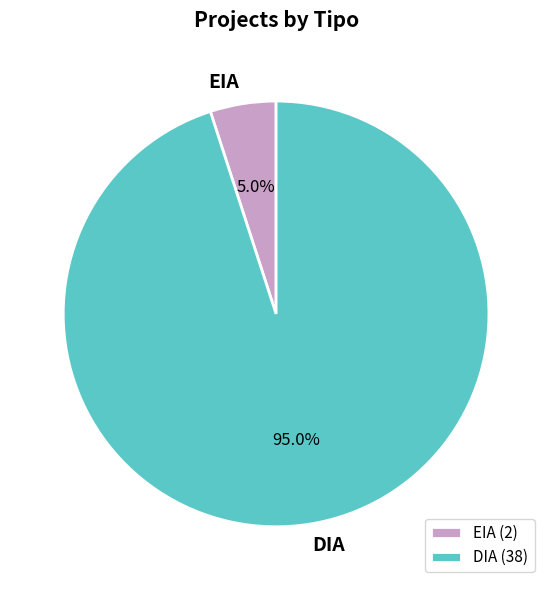

Approximately how many times larger is the value at DIA compared to EIA?

19.0